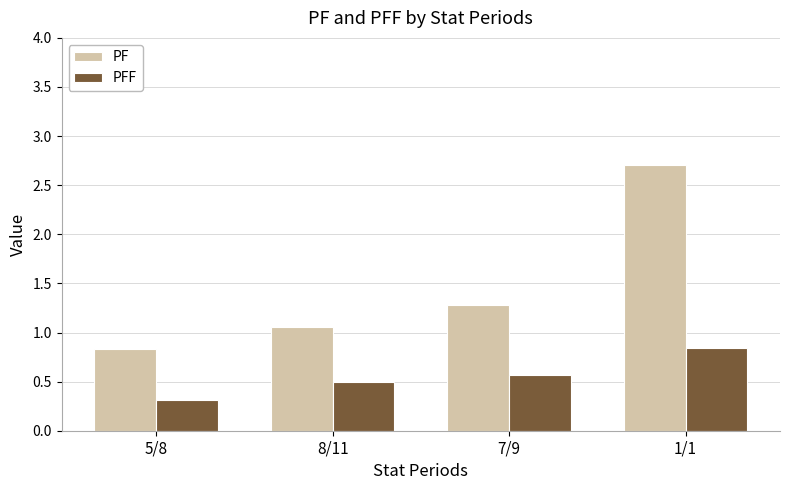

The value of PFF at 1/1 is 0.8. True or false?

True